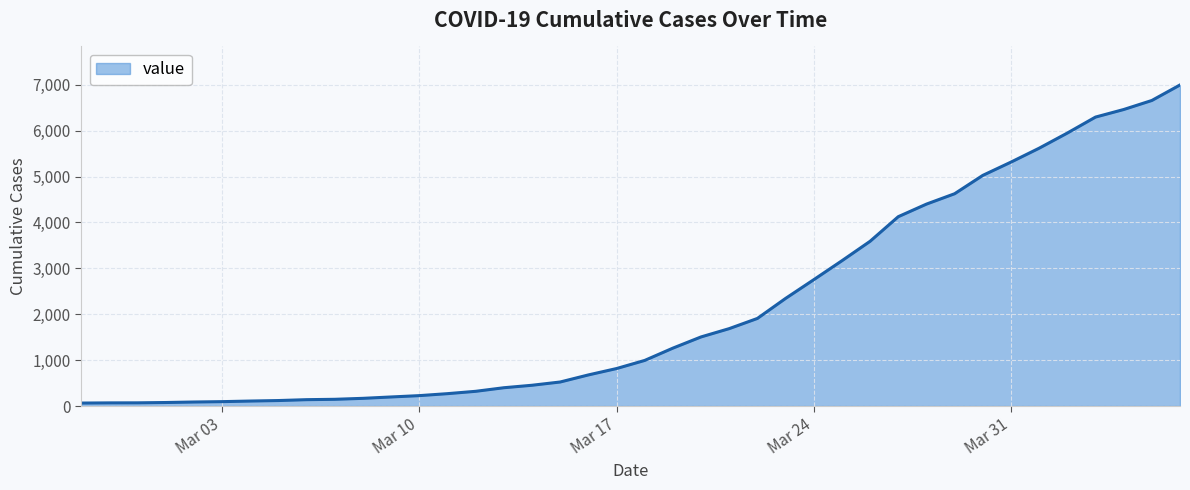

What is the greatest value displayed?

6995